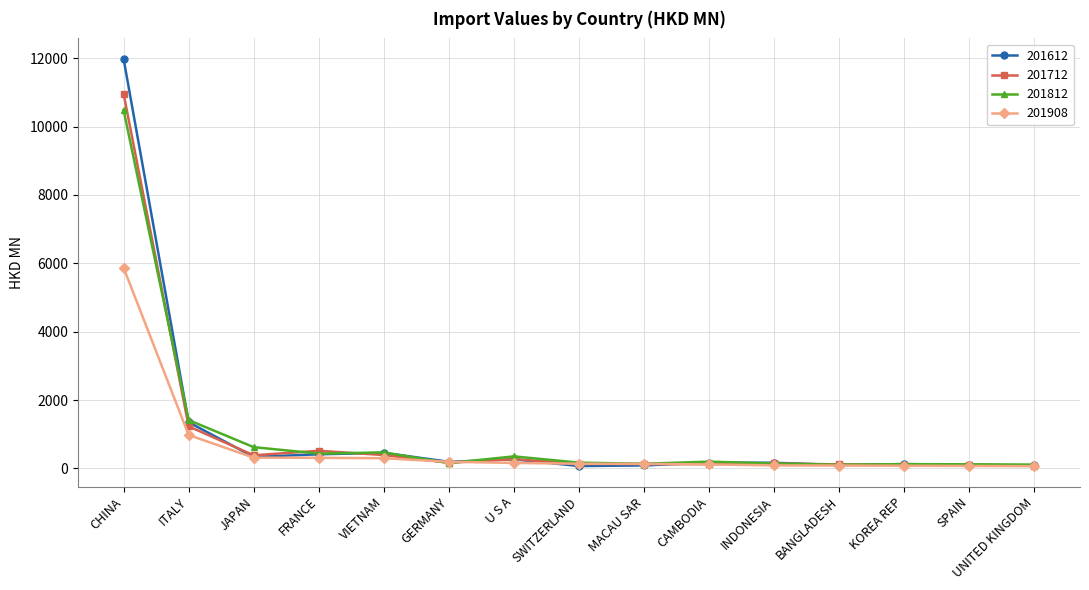

What are all the series names shown in the legend?

201612, 201712, 201812, 201908